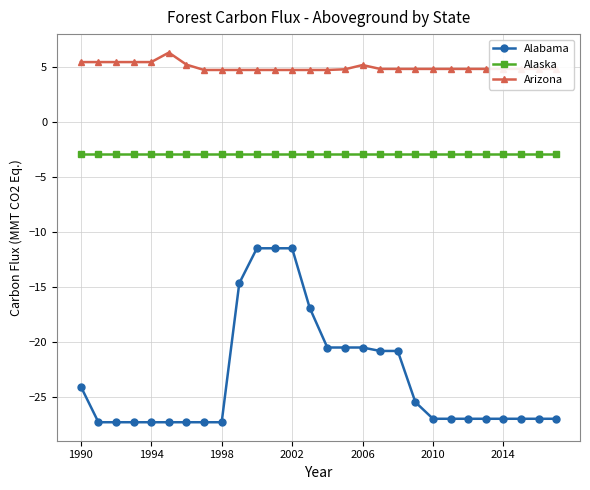

True or false: Arizona has more than 1 interior local peaks.

True